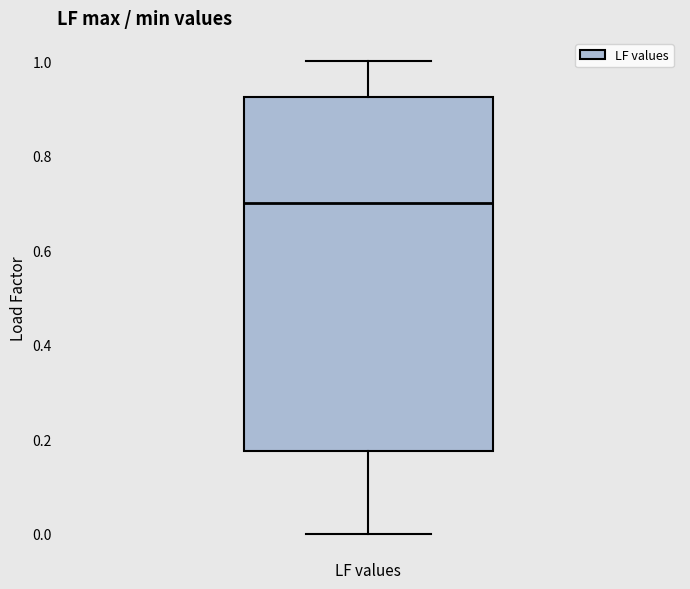

Where does the lower whisker of the box for LF values end on the y-axis? The values are not printed on the chart, so give them approximately, as read against the axis.

0.00